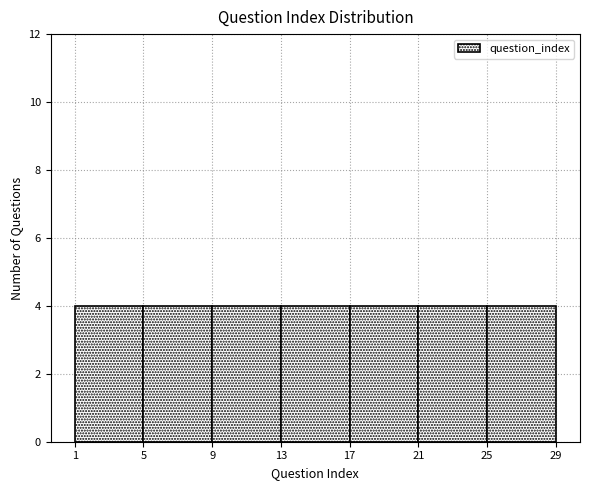

Reading left to right, list every bar in this chart as the range it spans on the x-axis followed by its height. The values are not printed on the chart, so give them approximately, as read against the axis.

1 to 5: 4
5 to 9: 4
9 to 13: 4
13 to 17: 4
17 to 21: 4
21 to 25: 4
25 to 29: 4